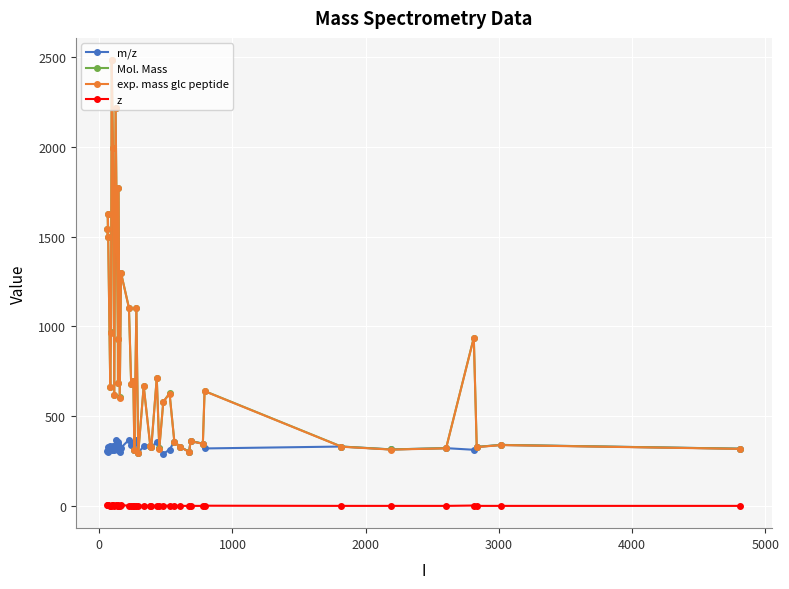

How many lines are shown in the chart?

4